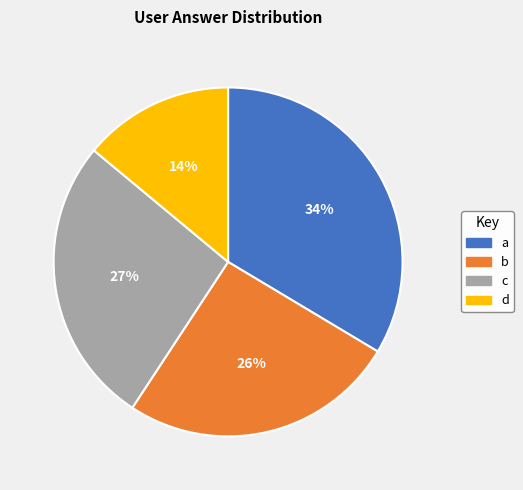

Is it true that a is 34% of the pie?

True